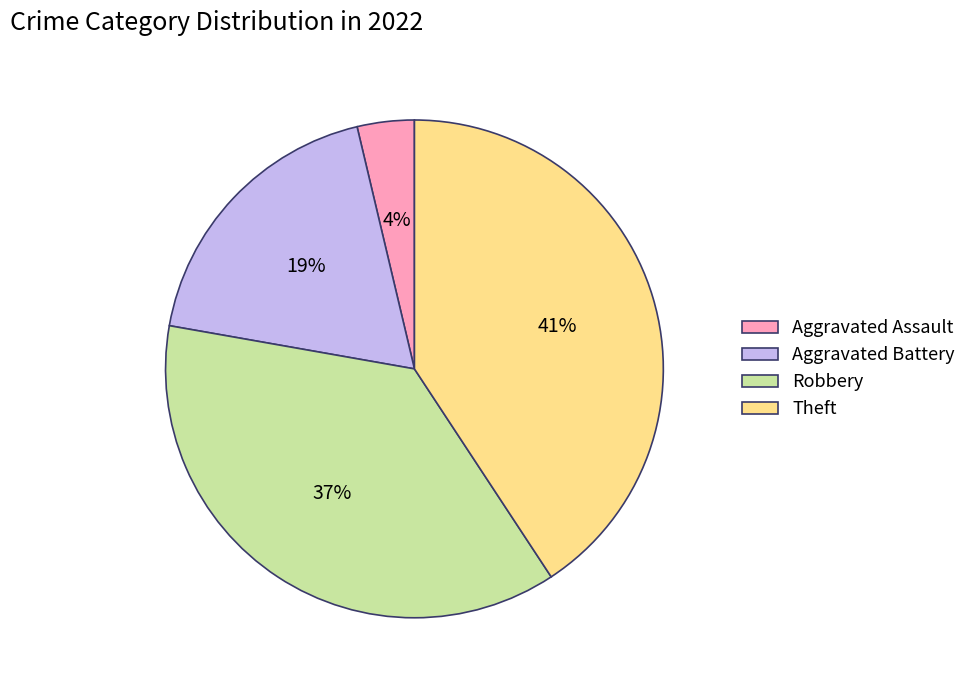

To the nearest percent, what percentage of the pie is Aggravated Assault?

4%